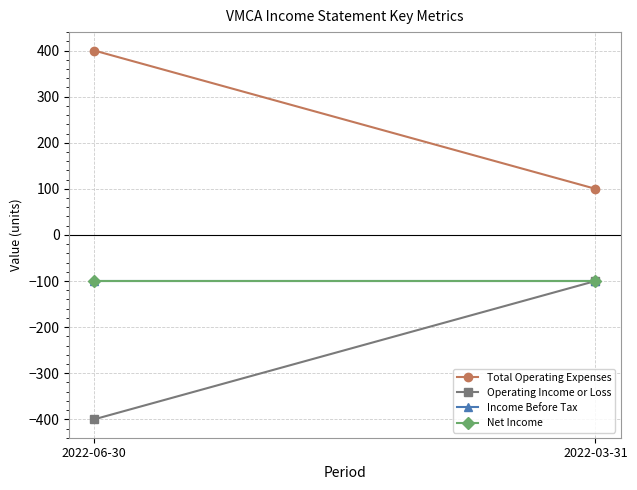

The Total Operating Expenses series shows 100 at 2022-03-31. True or false?

True